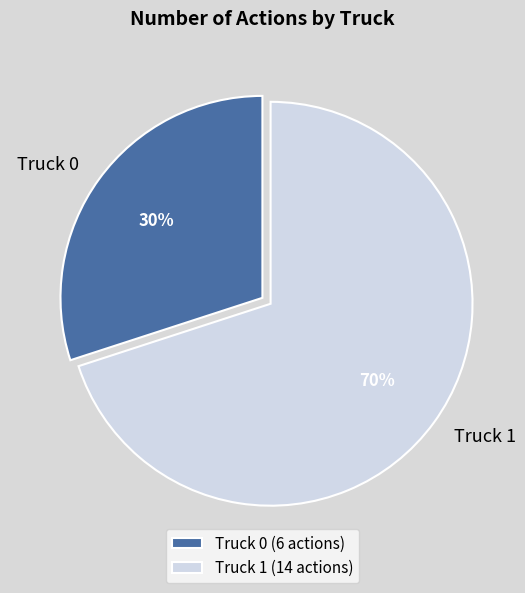

What is the largest slice in the pie chart?

Truck 1